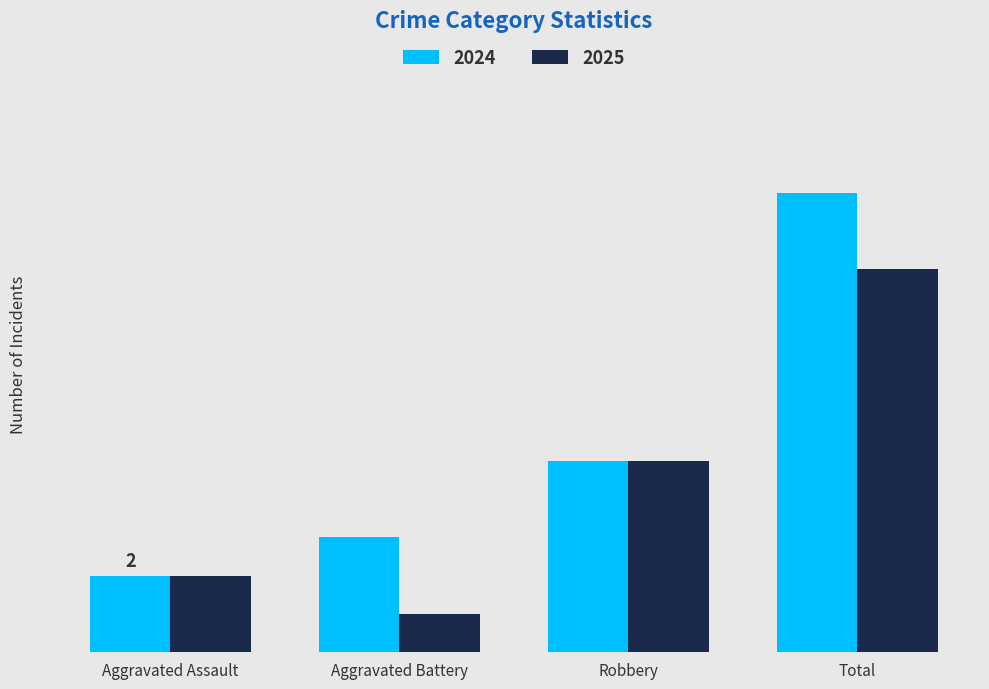

Which label corresponds to the largest value in the chart?

Total